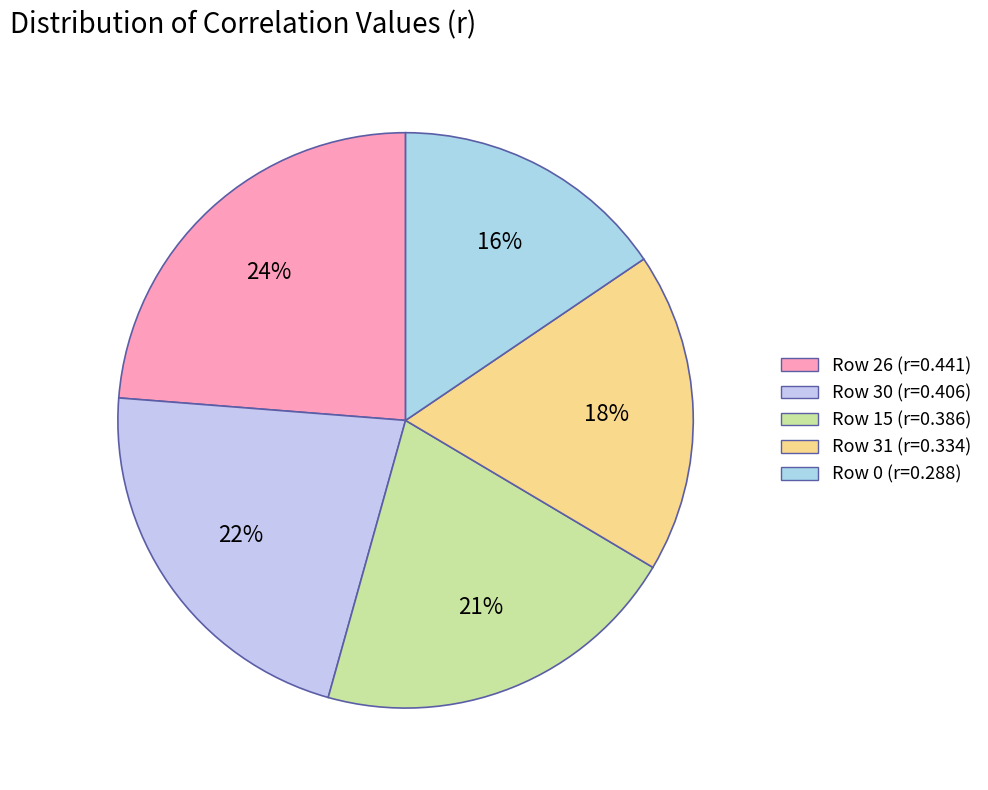

Which slice is the smallest?

Row 0